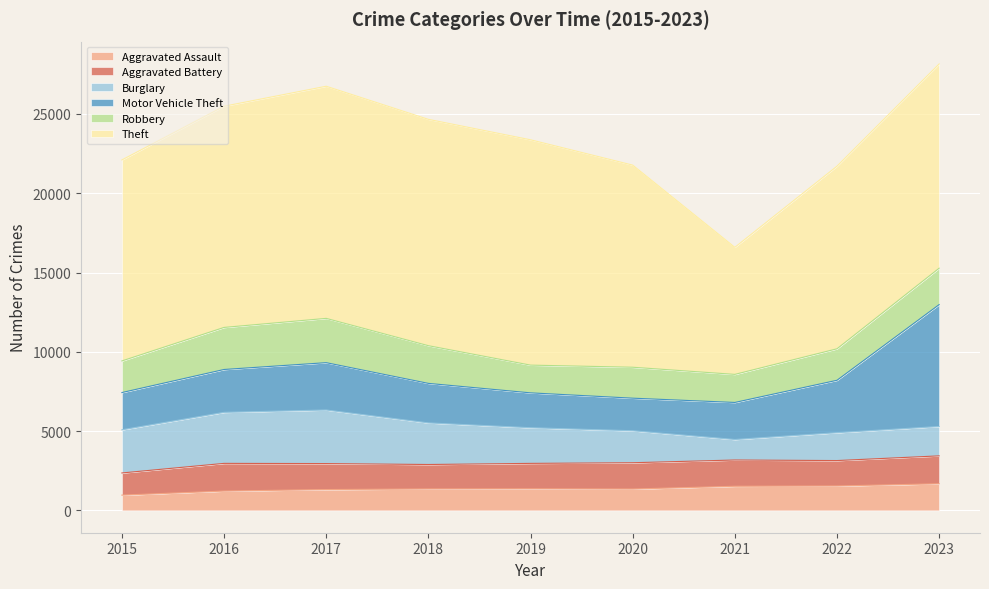

At 2015, list the series in order from largest to smallest.

Theft, Burglary, Motor Vehicle Theft, Robbery, Aggravated Battery, Aggravated Assault